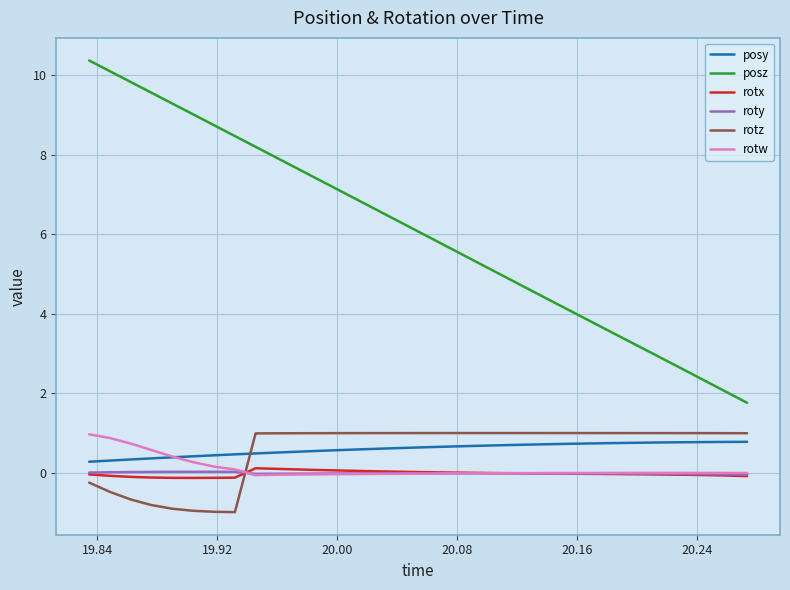

Which series has the largest range (max minus min)?

posz